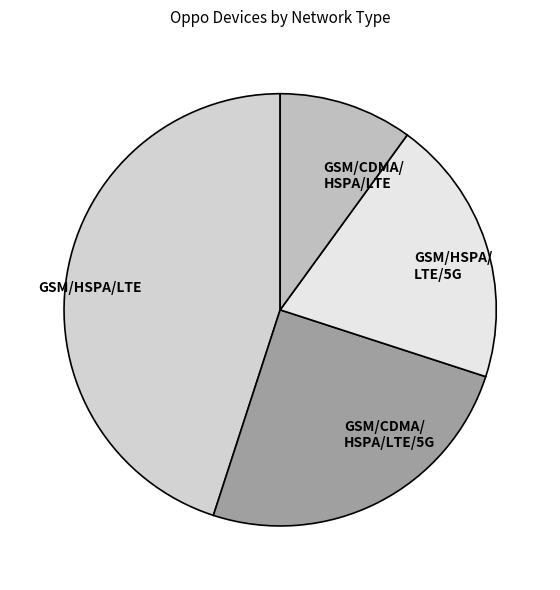

What is the smallest slice in the pie chart?

GSM/CDMA/ HSPA/LTE